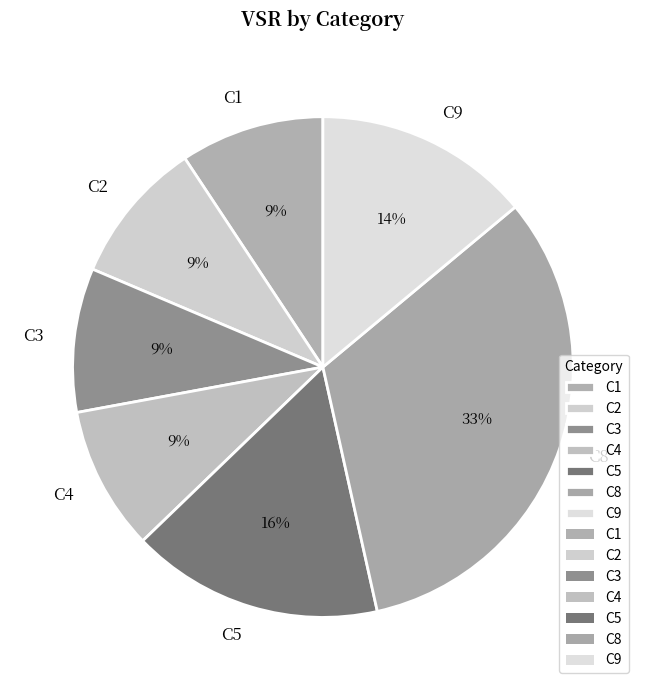

What percentage is the C9 slice, to the nearest percent?

14%